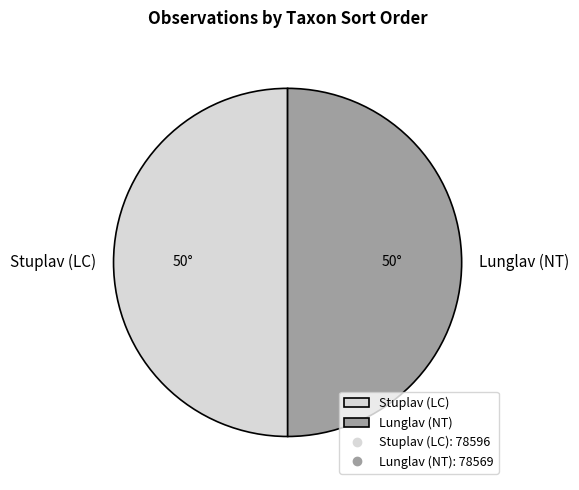

True or false: Lunglav (NT) accounts for 50% of the total.

True